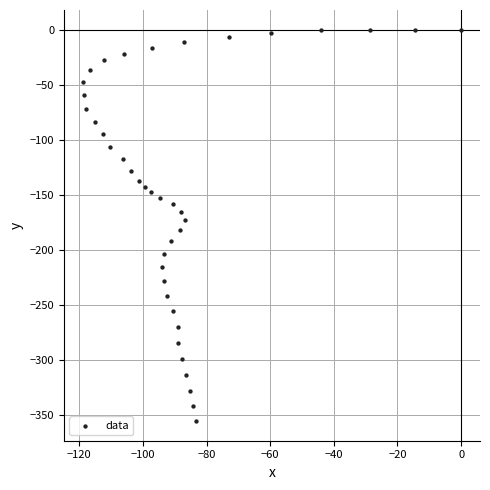

What is the range of X values (max minus min)?

118.9